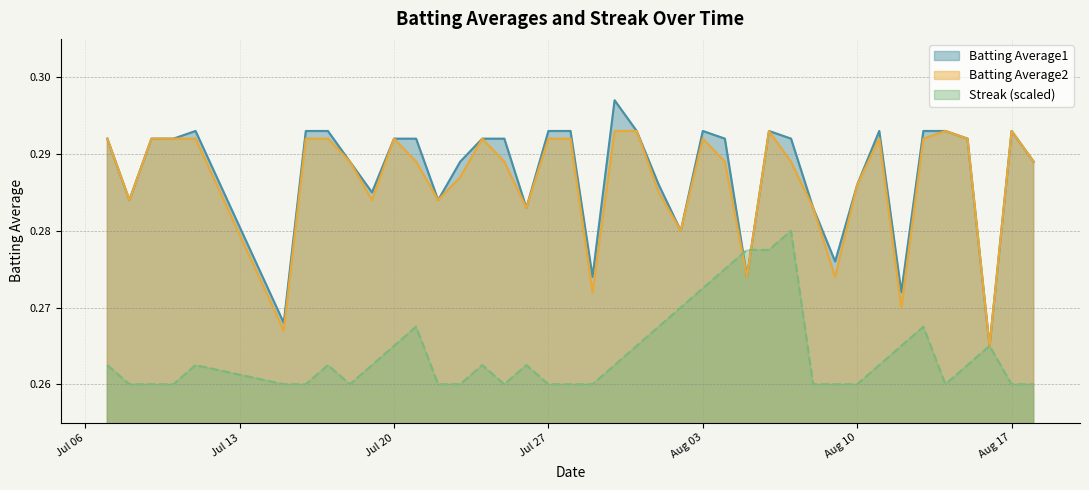

Count the Batting Average1 values in the range 0 to 1.

40